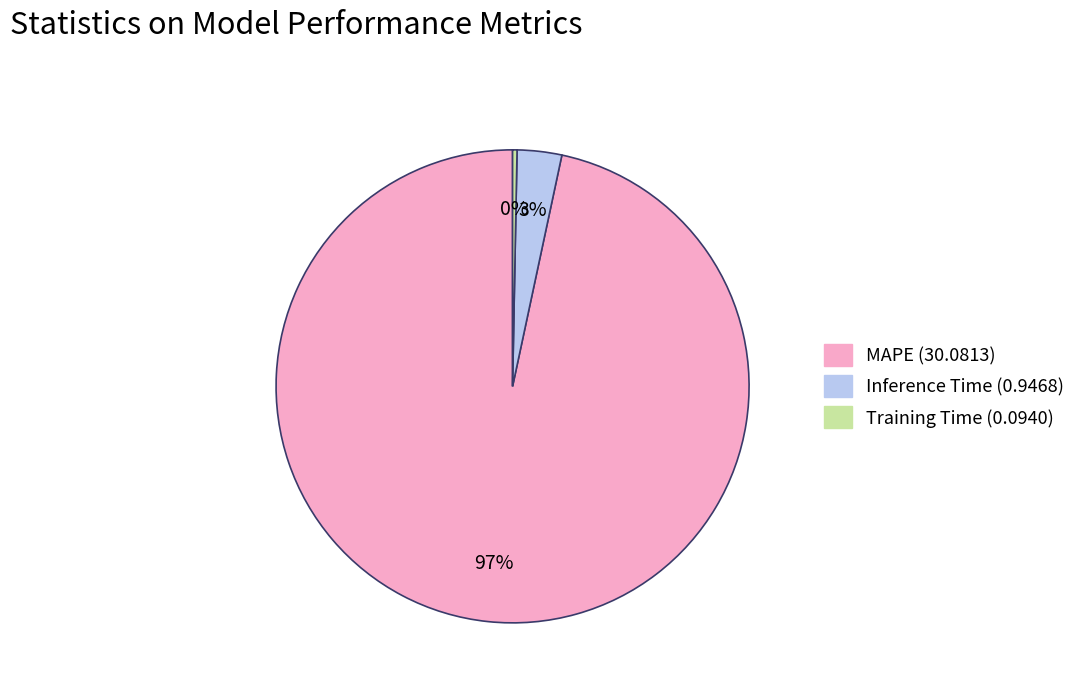

Rank the categories by value from highest to lowest.

MAPE, Inference Time, Training Time